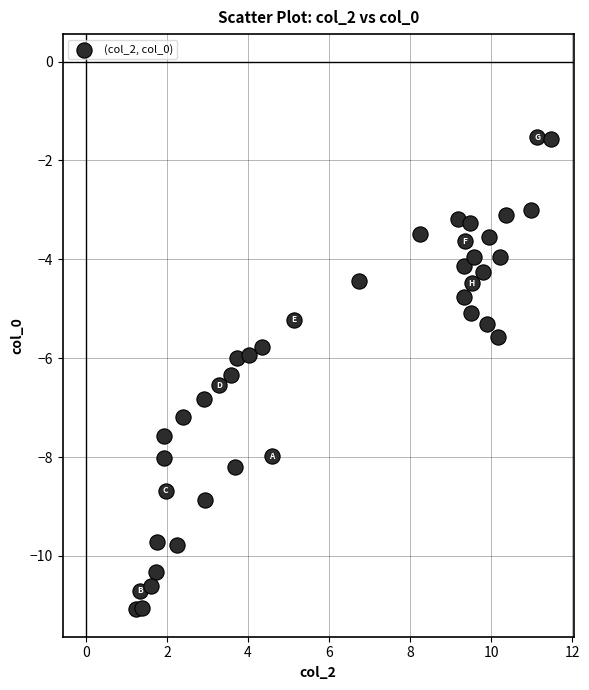

What is the range of X values (max minus min)?

10.2